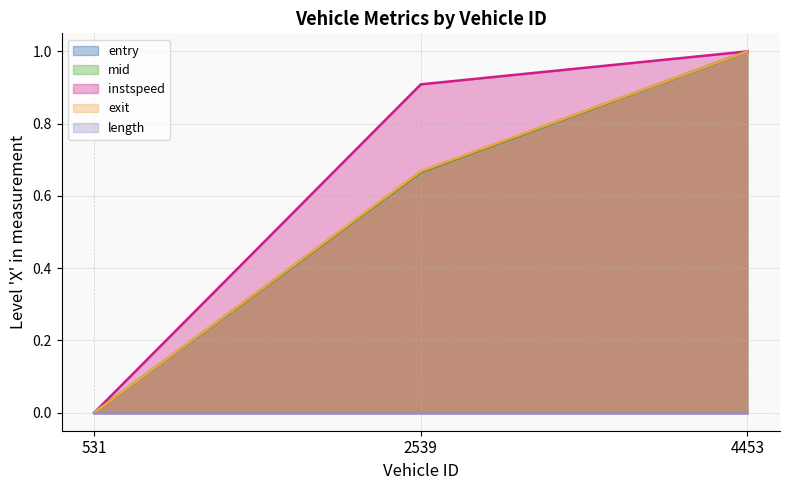

List the labels in order of entry value, smallest first.

531, 2539, 4453